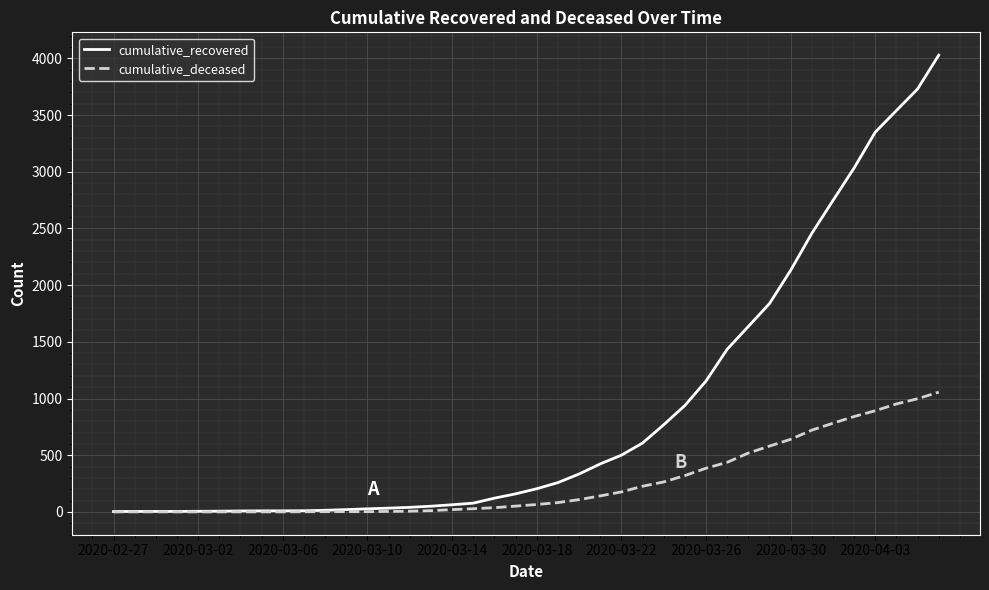

Which series has the largest range (max minus min)?

cumulative_recovered